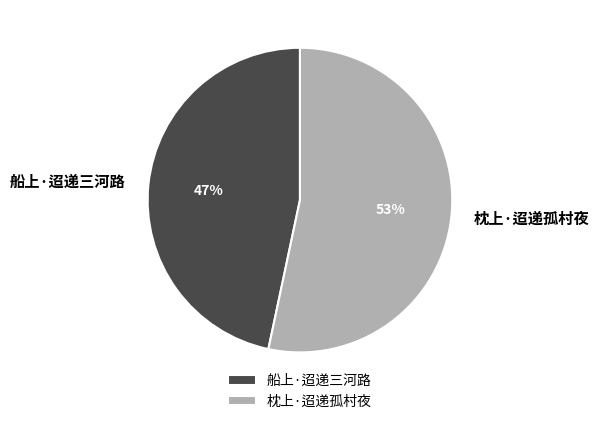

Which category has the smallest portion of the pie?

船上·迢递三河路